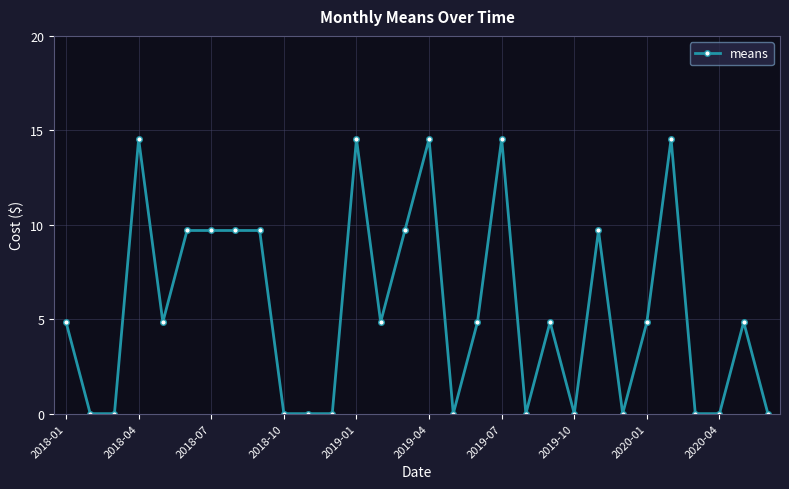

What is the value of the 1st point from the left?

4.8